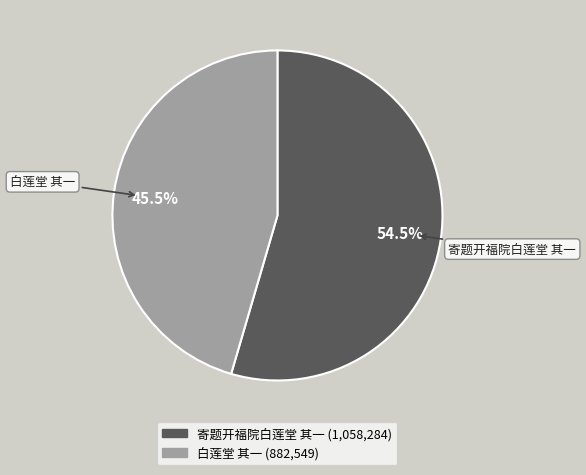

Rank the categories by value from lowest to highest.

白莲堂 其一, 寄题开福院白莲堂 其一